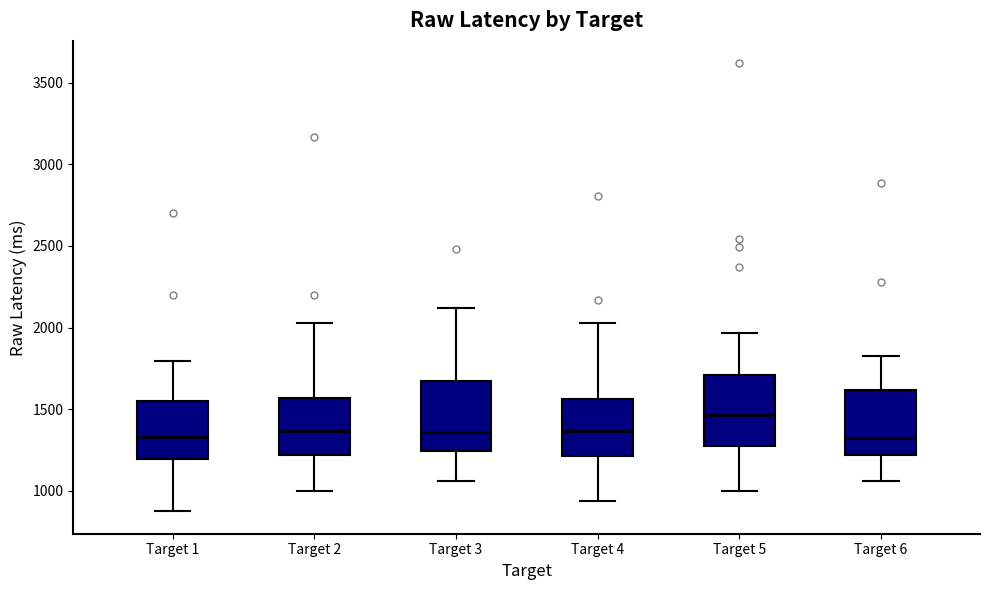

Reading left to right, transcribe this box plot: for each box, give where its median line is, the range the box spans, and where its two whiskers end, as read against the y-axis. The values are not printed on the chart, so give them approximately, as read against the axis.

Target 1: median 1350, box 1200 to 1550, whiskers 850 to 1800
Target 2: median 1350, box 1200 to 1550, whiskers 1000 to 2050
Target 3: median 1350, box 1250 to 1650, whiskers 1050 to 2100
Target 4: median 1350, box 1200 to 1550, whiskers 950 to 2050
Target 5: median 1450, box 1300 to 1700, whiskers 1000 to 1950
Target 6: median 1350, box 1200 to 1600, whiskers 1050 to 1850